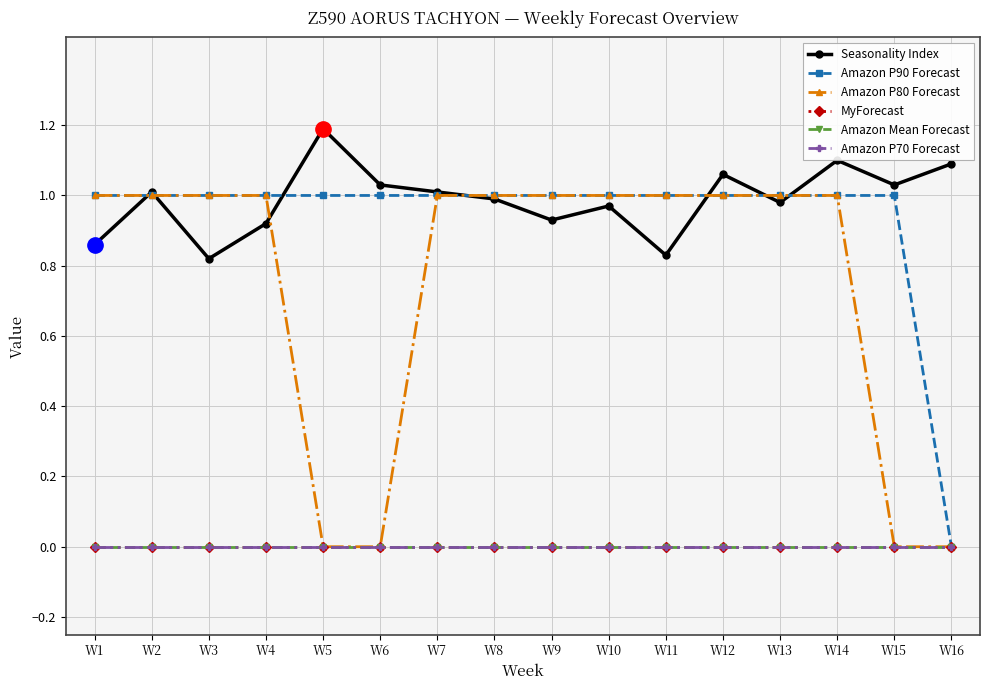

Between W16 and W9, which is larger?

W16